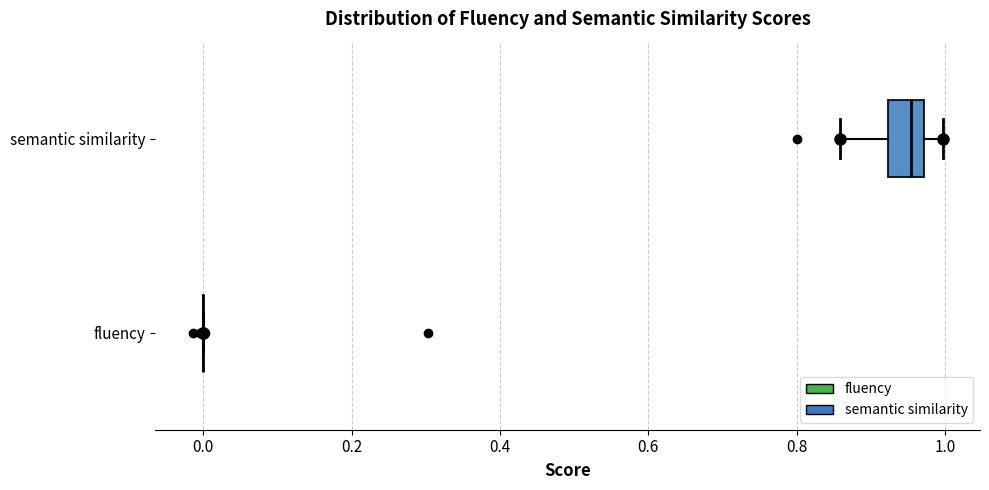

Comparing the boxes themselves (not the whiskers), which one is the widest?

semantic similarity